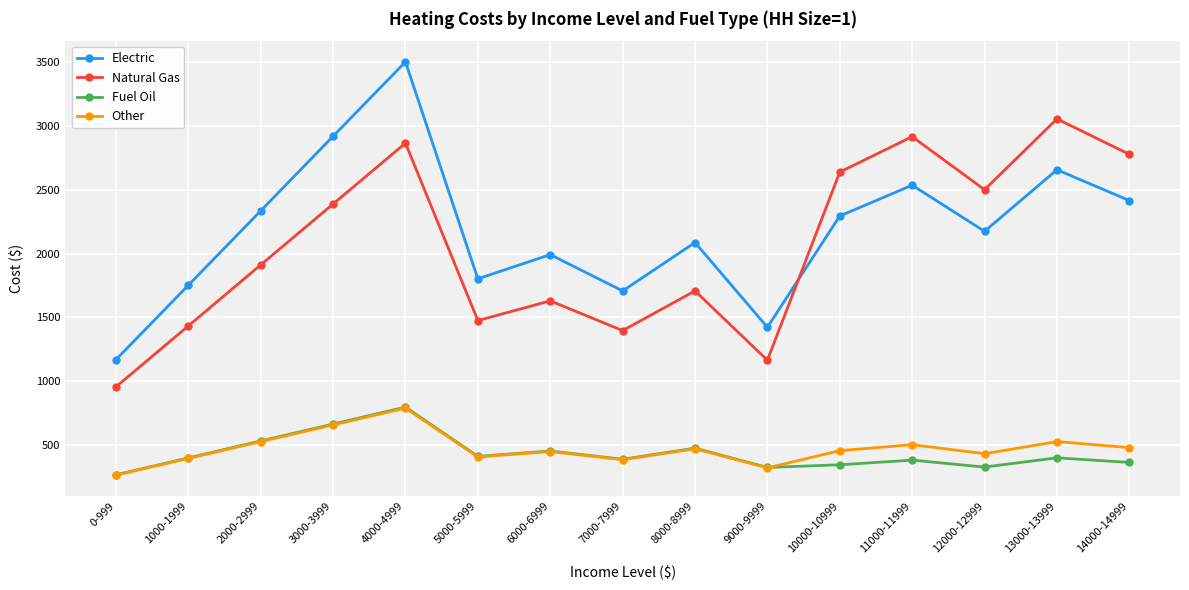

In Other, how many points are lower than both neighbors (excluding endpoints)?

4